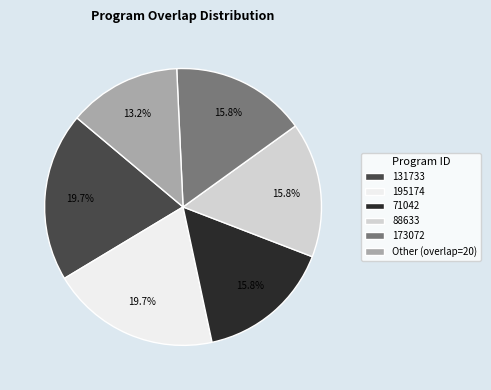

Do 173072 and 131733 together represent more than half of the pie?

No